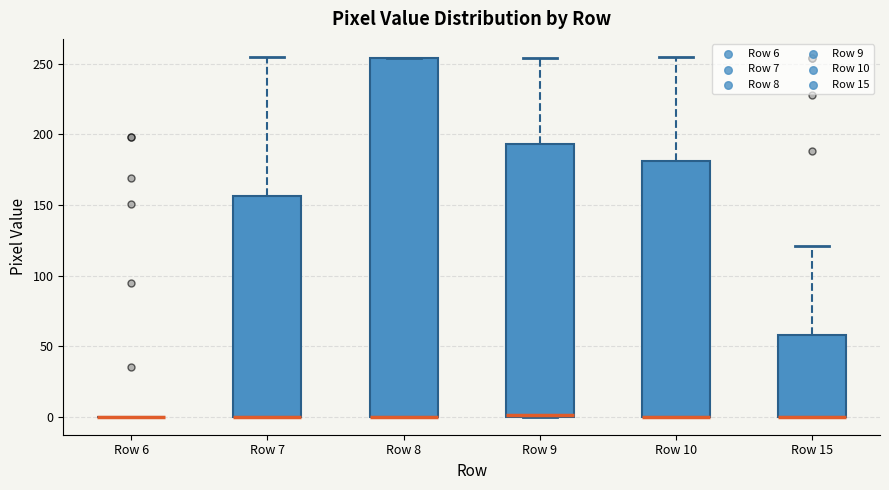

Reading left to right, read every box against the y-axis: the position of its median line, the range the box covers, and the ends of its whiskers. The values are not printed on the chart, so give them approximately, as read against the axis.

Row 6: box collapsed to a line at 0, whiskers 0 to 0
Row 7: median 0 (drawn on the box's lower edge), box 0 to 155, whiskers 0 to 255
Row 8: median 0 (drawn on the box's lower edge), box 0 to 255, whiskers 0 to 255
Row 9: median 0 (drawn on the box's lower edge), box 0 to 195, whiskers 0 to 255
Row 10: median 0 (drawn on the box's lower edge), box 0 to 180, whiskers 0 to 255
Row 15: median 0 (drawn on the box's lower edge), box 0 to 60, whiskers 0 to 120